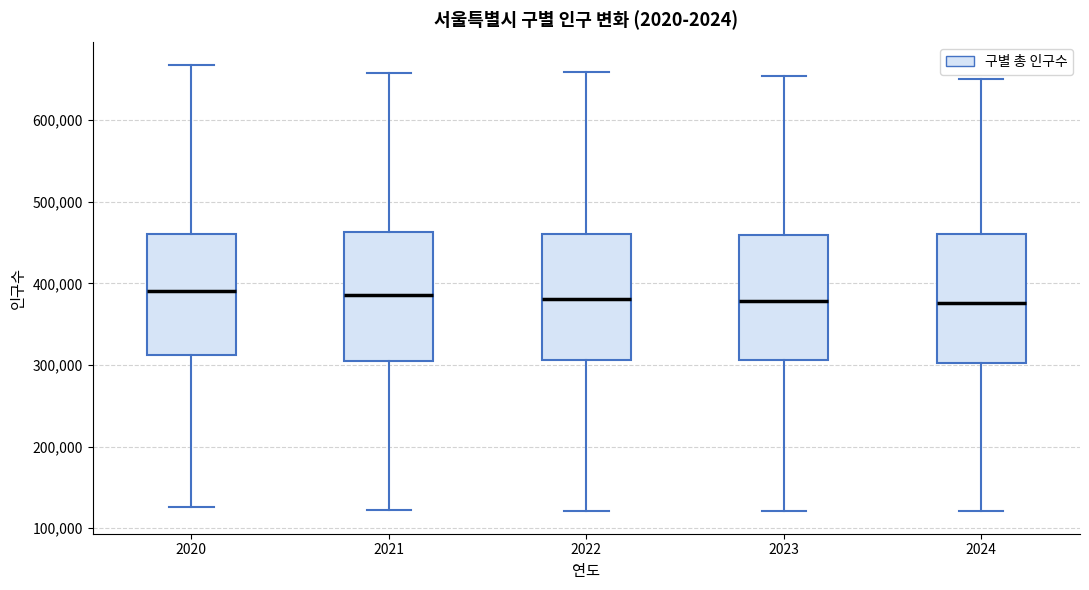

Reading left to right, transcribe this box plot: for each box, give where its median line is, the range the box spans, and where its two whiskers end, as read against the y-axis. The values are not printed on the chart, so give them approximately, as read against the axis.

2020: median 390000, box 310000 to 460000, whiskers 130000 to 670000
2021: median 390000, box 300000 to 460000, whiskers 120000 to 660000
2022: median 380000, box 310000 to 460000, whiskers 120000 to 660000
2023: median 380000, box 310000 to 460000, whiskers 120000 to 650000
2024: median 380000, box 300000 to 460000, whiskers 120000 to 650000